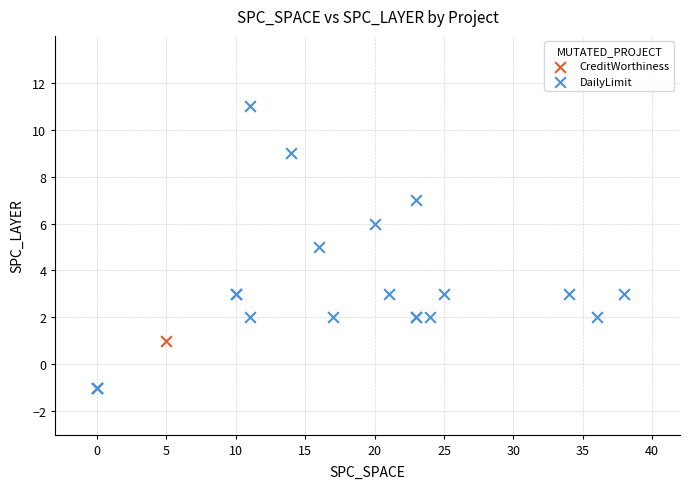

What are all the series names shown in the legend?

CreditWorthiness, DailyLimit